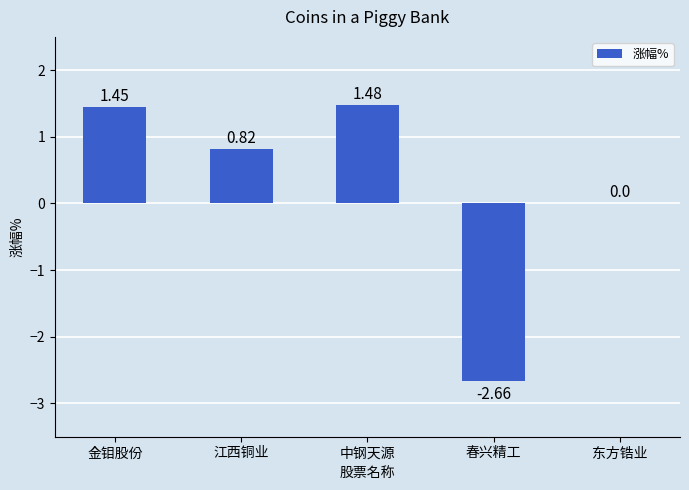

What is the change in value from 金钼股份 to 春兴精工?

-4.1